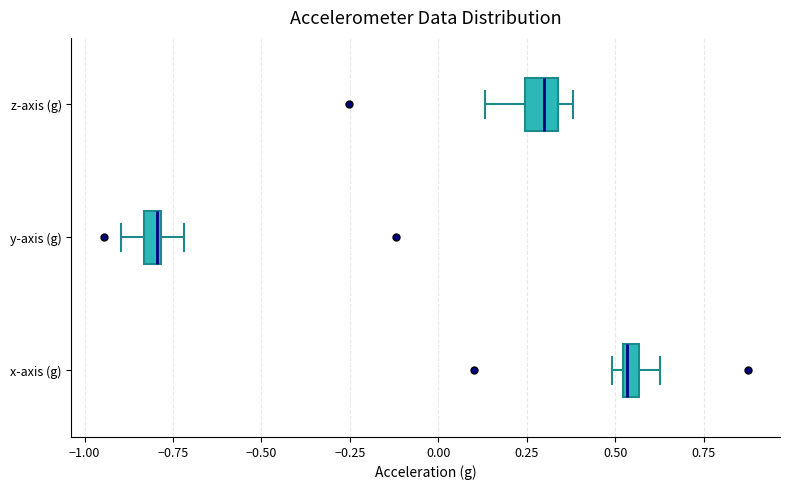

Which box's median line is the furthest to the right?

x-axis (g)